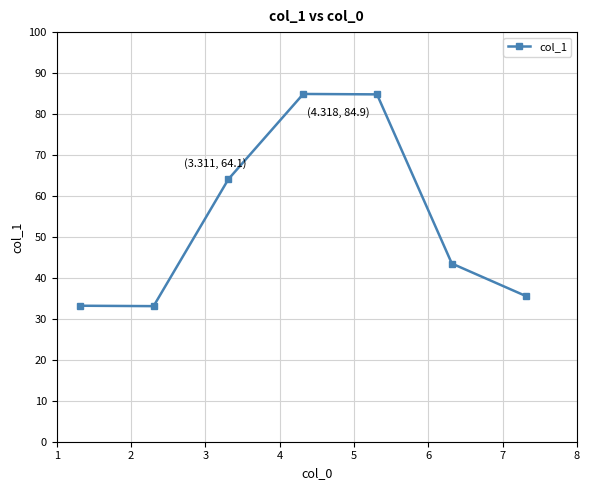

How many series are shown in this chart?

1